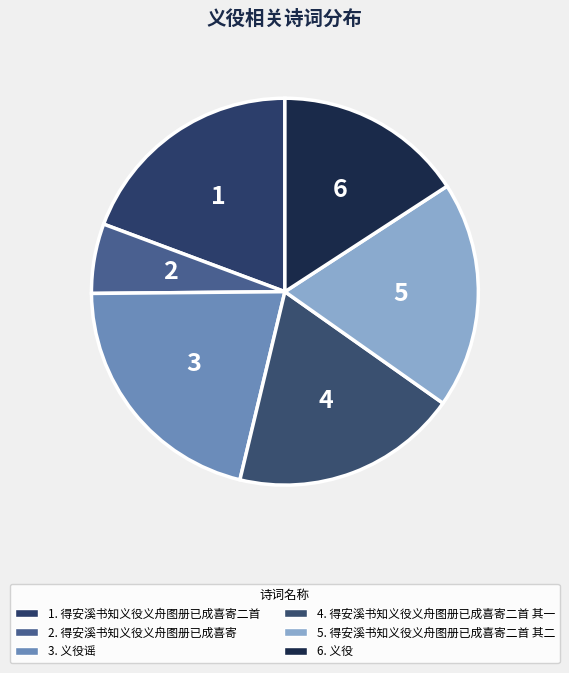

How many slices are in this pie chart?

6